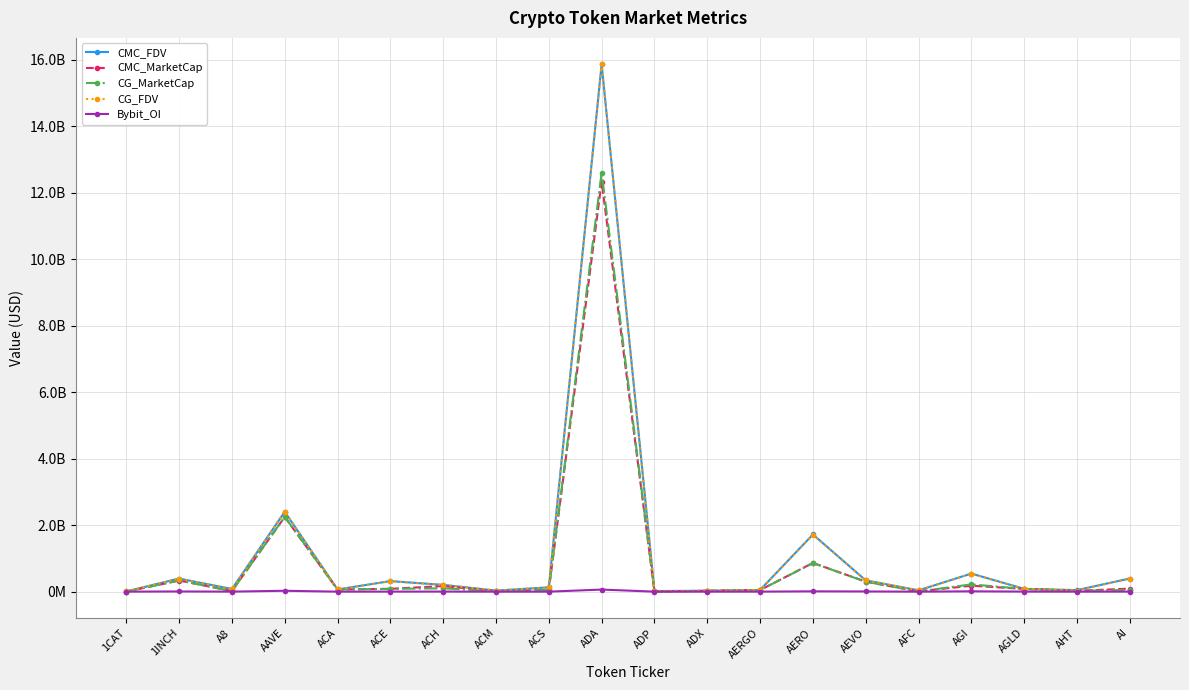

What is the sum of the CG_MarketCap values at A8 and 1INCH?

352344042.0